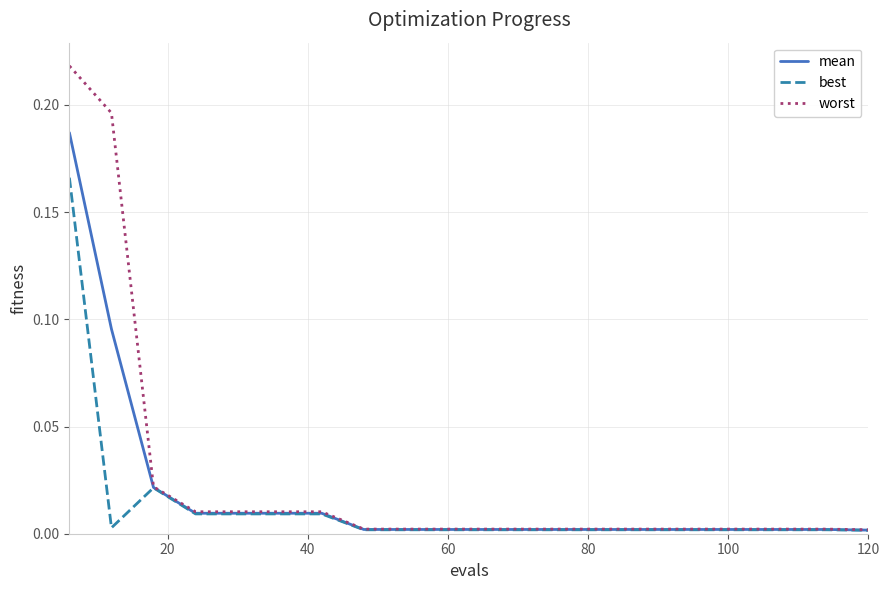

Which series has the widest spread of values?

worst